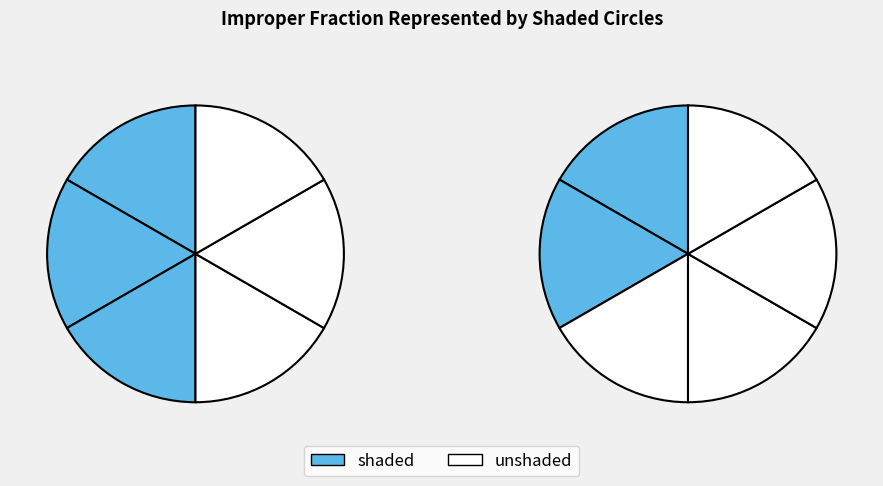

Rank the series by their maximum value, from lowest to highest.

shaded, unshaded